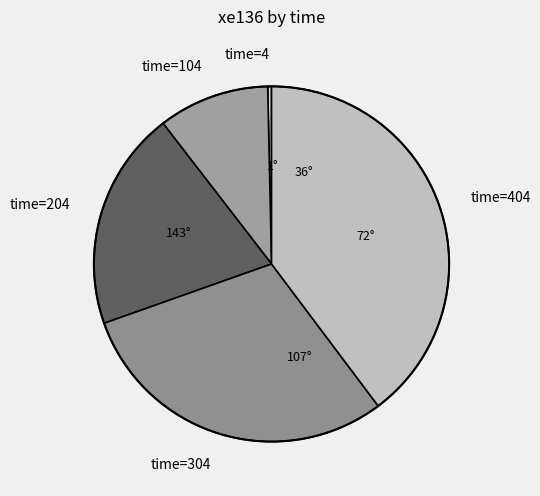

How many segments does this pie chart have?

5